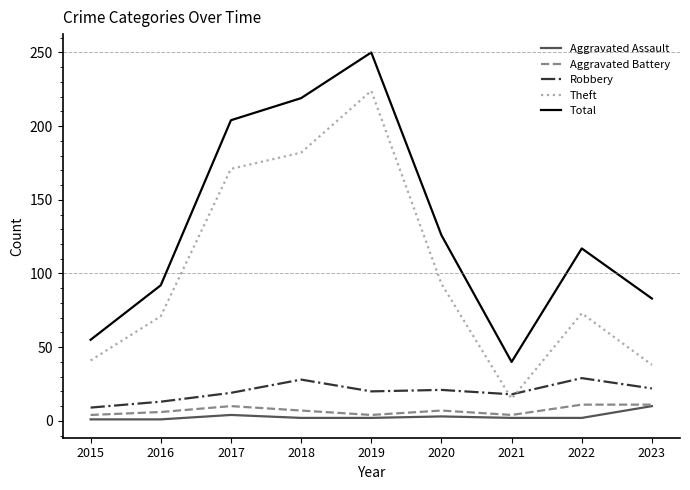

The Robbery series shows 28 at 2018. True or false?

True